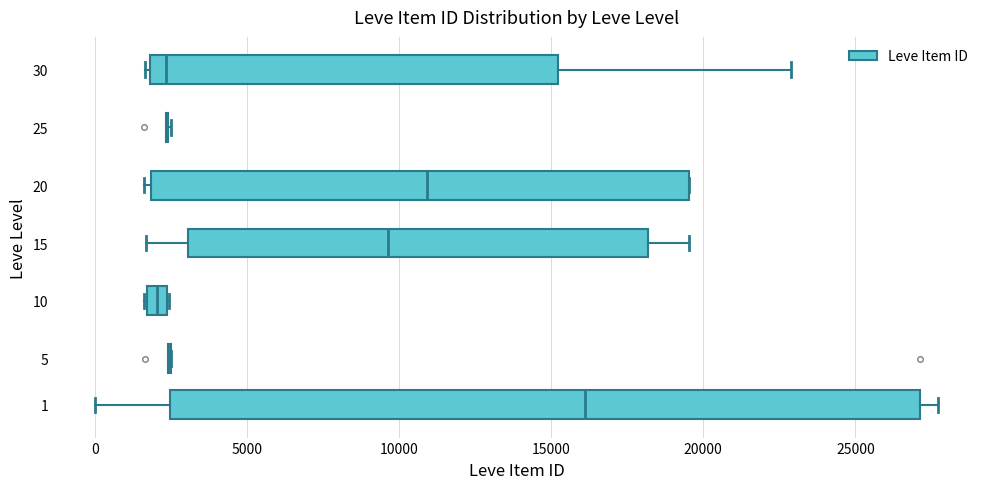

Comparing the boxes themselves (not the whiskers), which one is the widest?

1